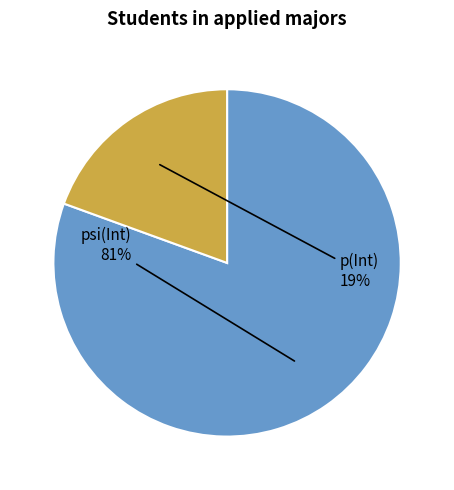

To the nearest percent, what is the average slice percentage?

50%